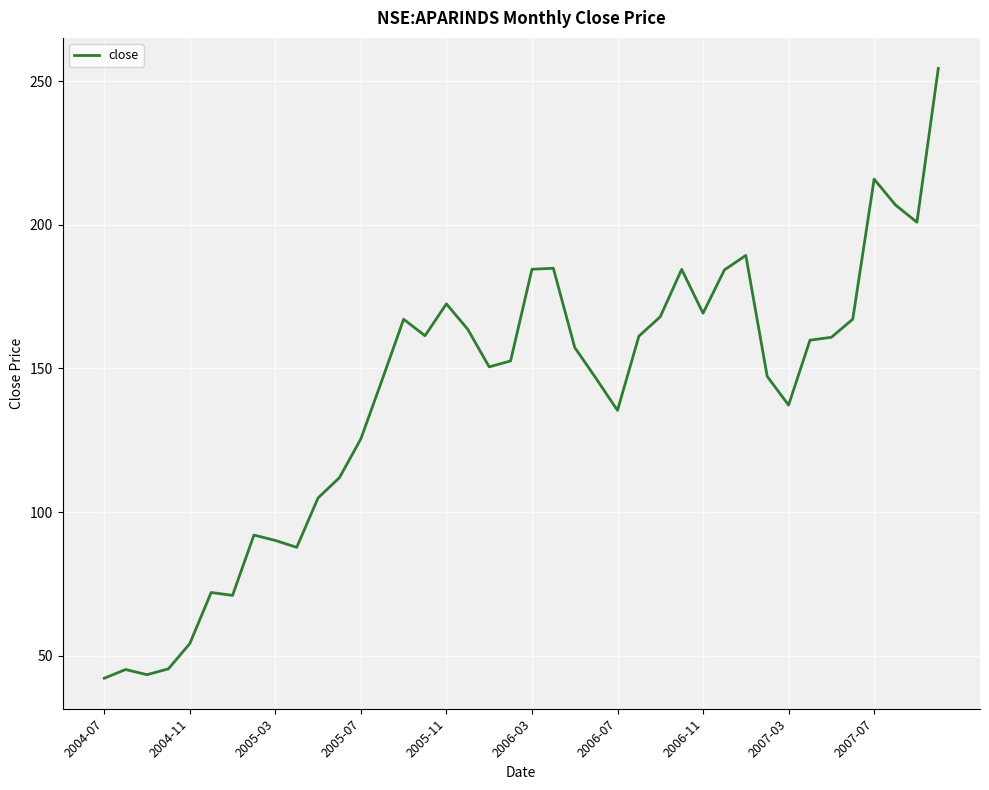

What is the smallest value displayed?

42.2